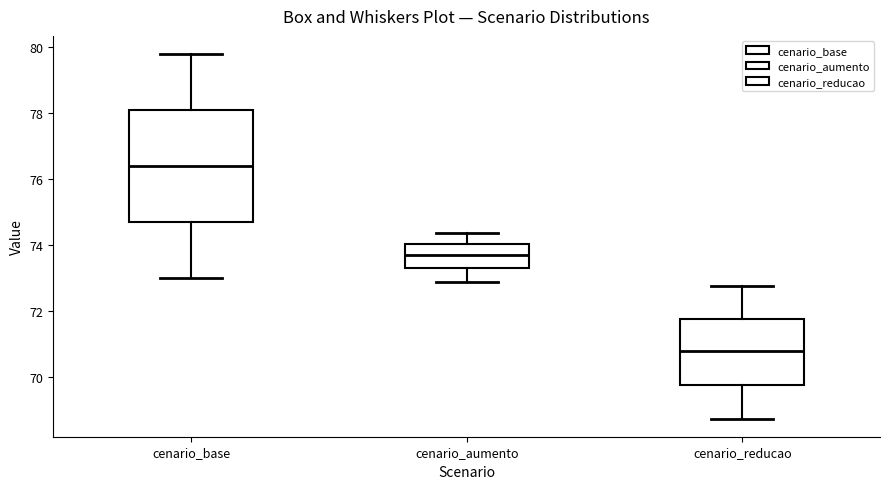

Which box's median line is the highest?

cenario_base